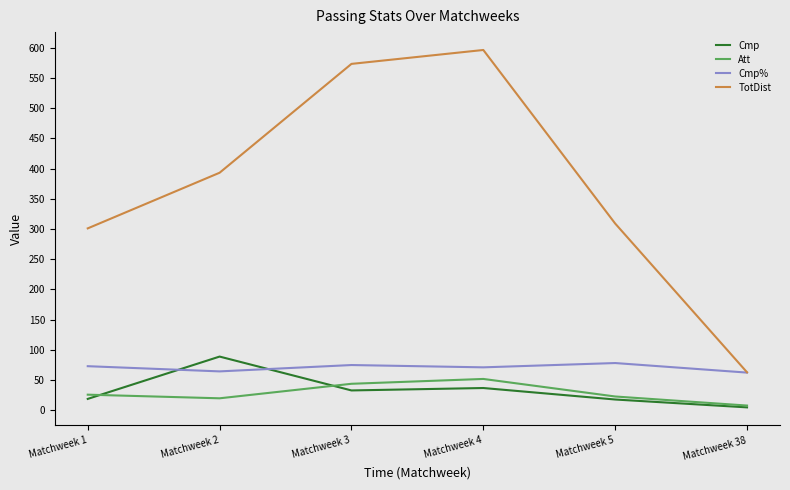

What are all the series names shown in the legend?

Cmp, Att, Cmp%, TotDist